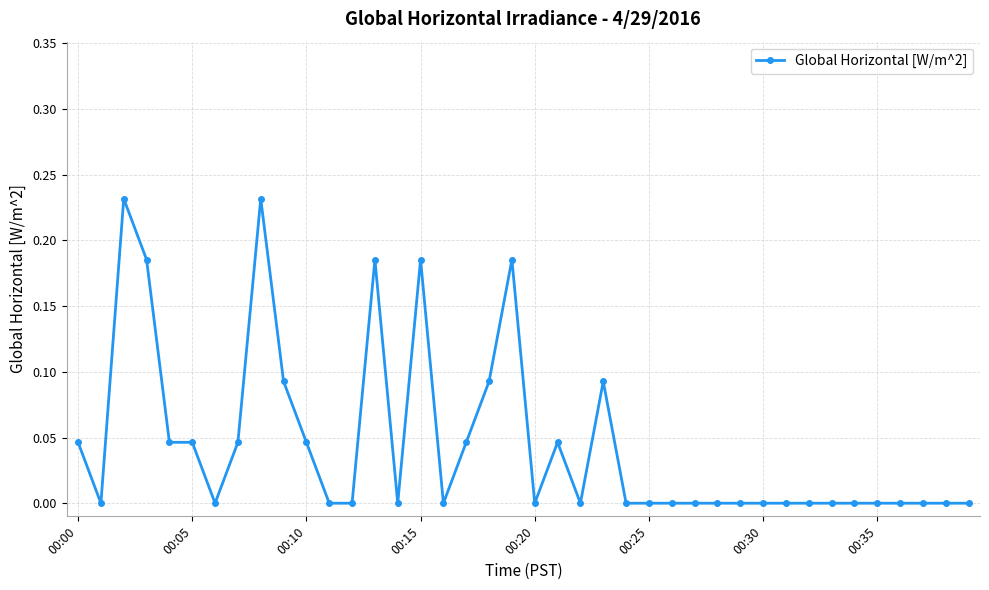

What is the sum of all values?

1.8